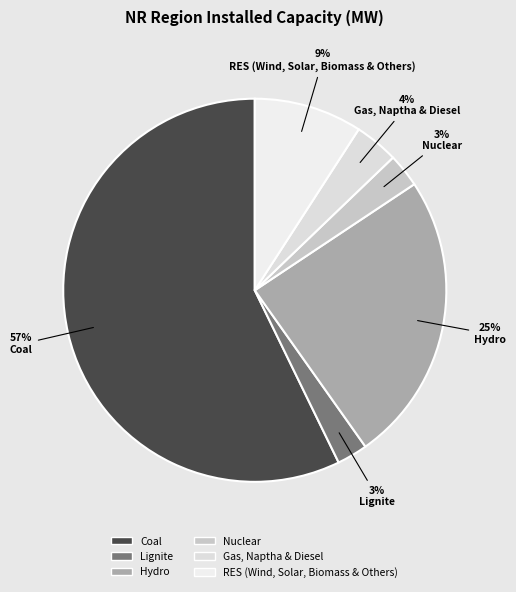

Which category has the biggest portion of the pie?

Coal